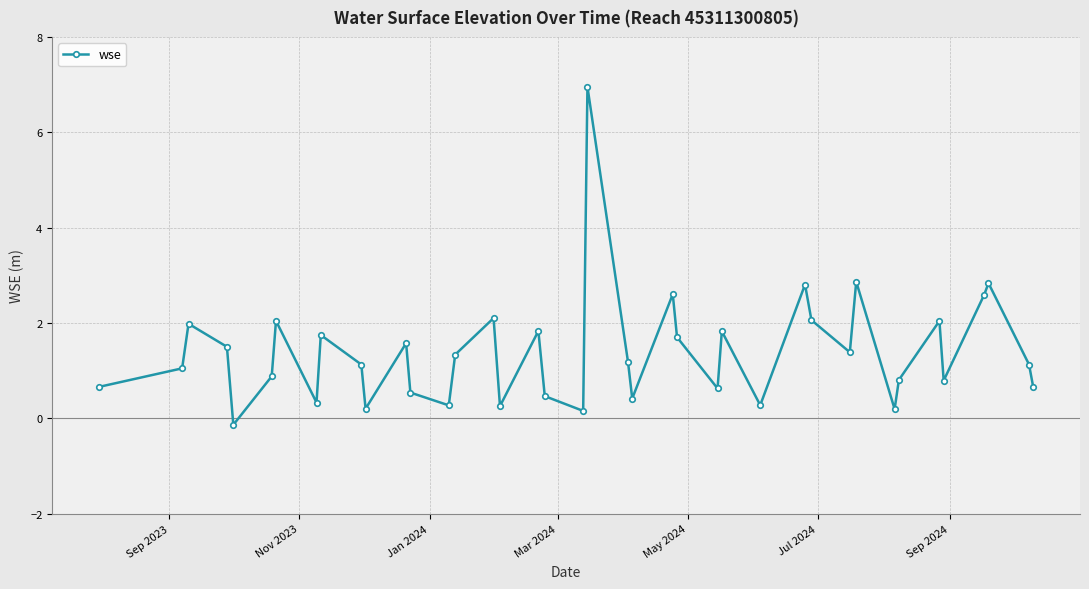

What is the value of the 4th point from the left?

1.5